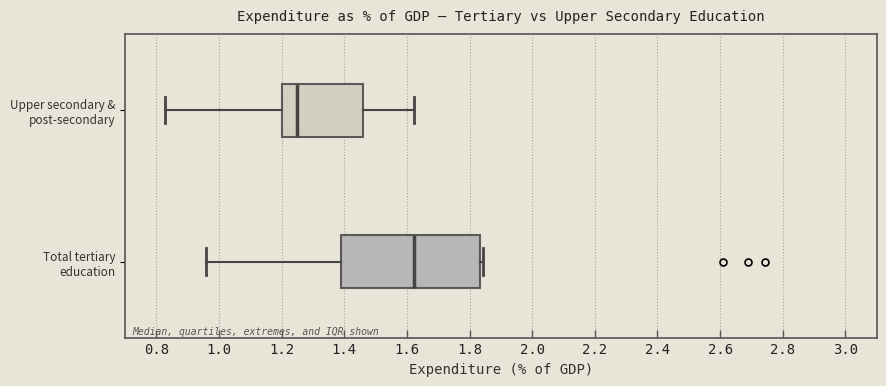

Comparing the boxes themselves (not the whiskers), which one is the widest?

Total tertiary education